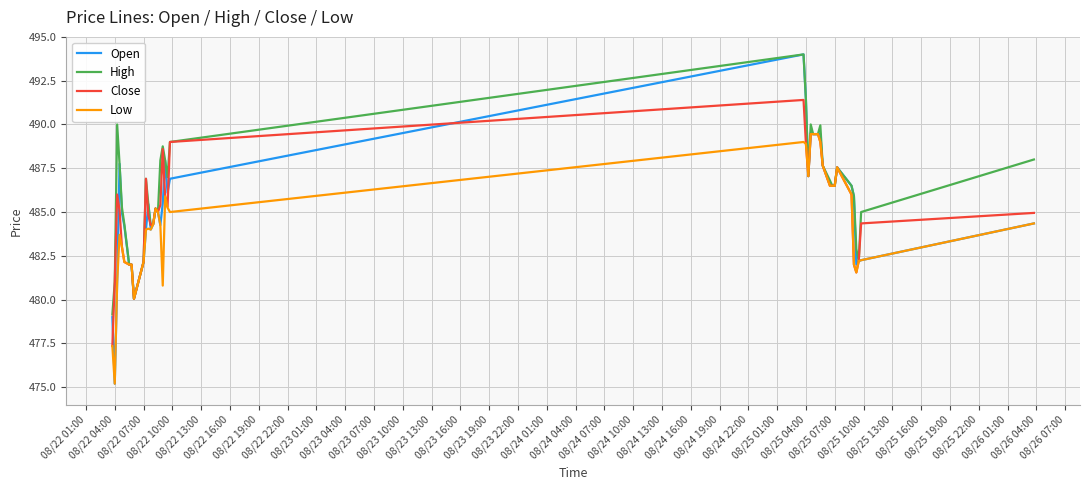

What is the maximum value for Close?

491.4